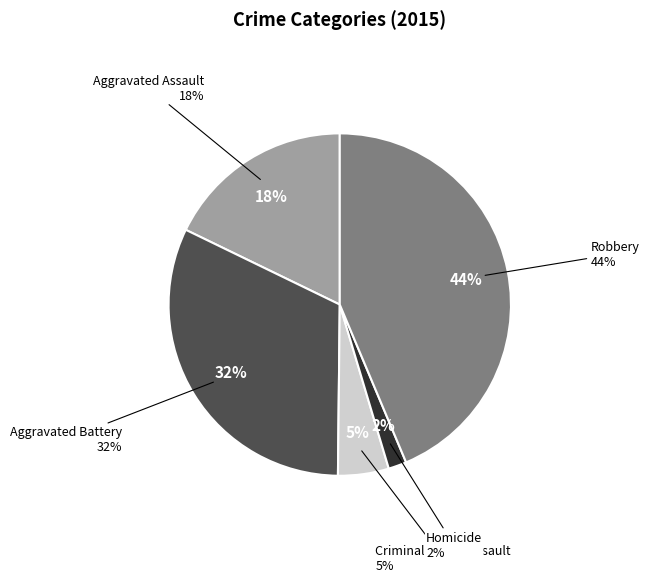

True or false: Aggravated Battery accounts for 32% of the total.

True